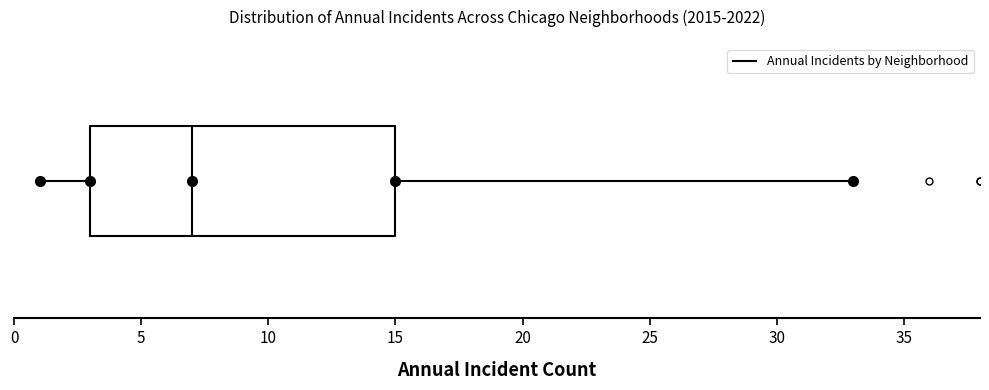

Transcribe this box plot: give where the median line is, the range the box spans, and where the two whiskers end, as read against the x-axis. The values are not printed on the chart, so give them approximately, as read against the axis.

median 7, box 3 to 15, whiskers 1 to 33